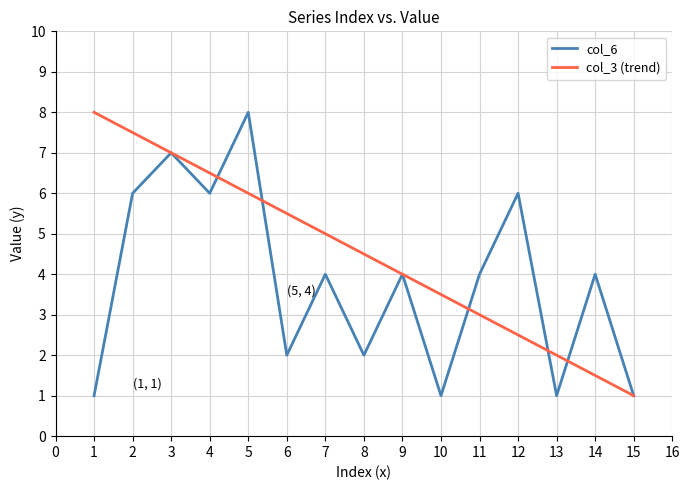

Count the col_6 values in the range 1 to 6.

13